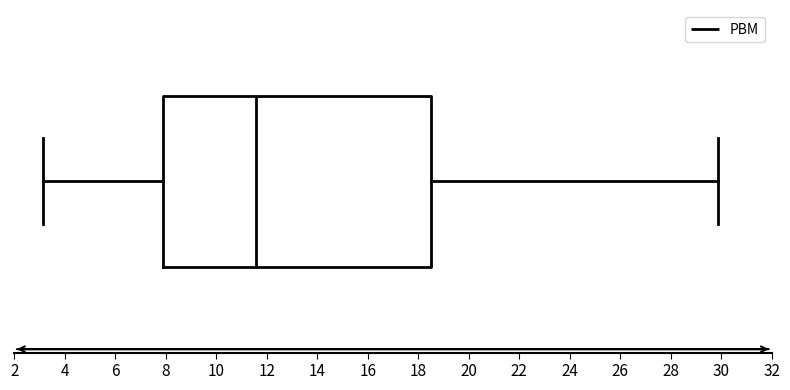

Transcribe this box plot: give where the median line is, the range the box spans, and where the two whiskers end, as read against the x-axis. The values are not printed on the chart, so give them approximately, as read against the axis.

median 11.6, box 8.0 to 18.6, whiskers 3.2 to 29.8